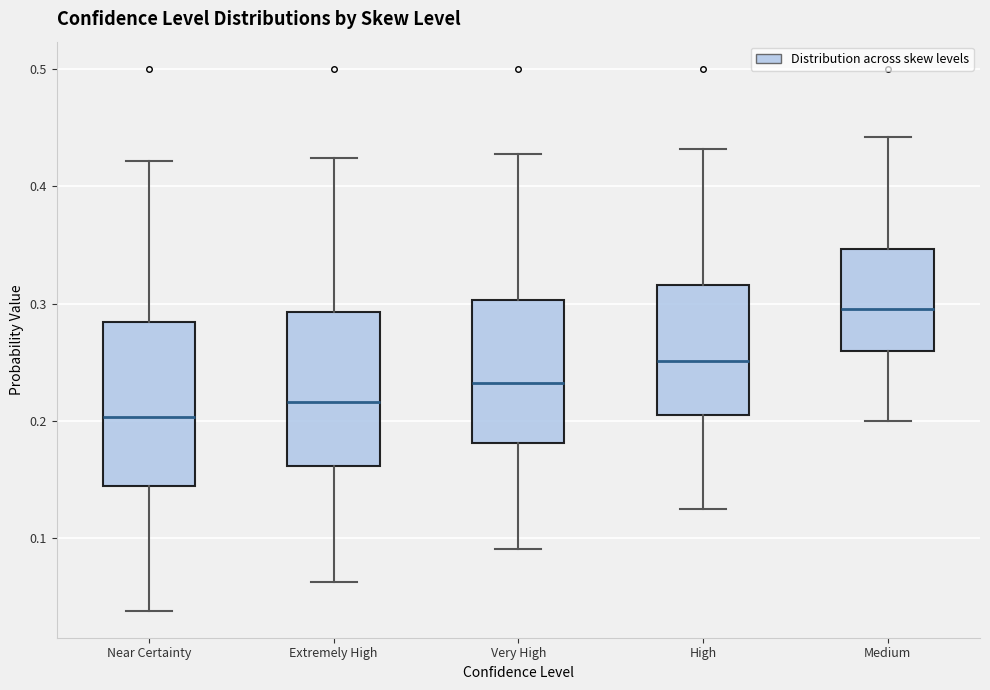

Reading left to right, transcribe this box plot: for each box, give where its median line is, the range the box spans, and where its two whiskers end, as read against the y-axis. The values are not printed on the chart, so give them approximately, as read against the axis.

Near Certainty: median 0.20, box 0.14 to 0.28, whiskers 0.04 to 0.42
Extremely High: median 0.22, box 0.16 to 0.29, whiskers 0.06 to 0.42
Very High: median 0.23, box 0.18 to 0.30, whiskers 0.09 to 0.43
High: median 0.25, box 0.21 to 0.32, whiskers 0.13 to 0.43
Medium: median 0.30, box 0.26 to 0.35, whiskers 0.20 to 0.44